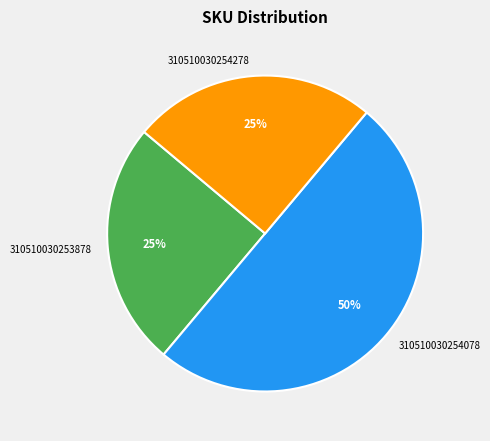

What is the largest slice in the pie chart?

310510030254078